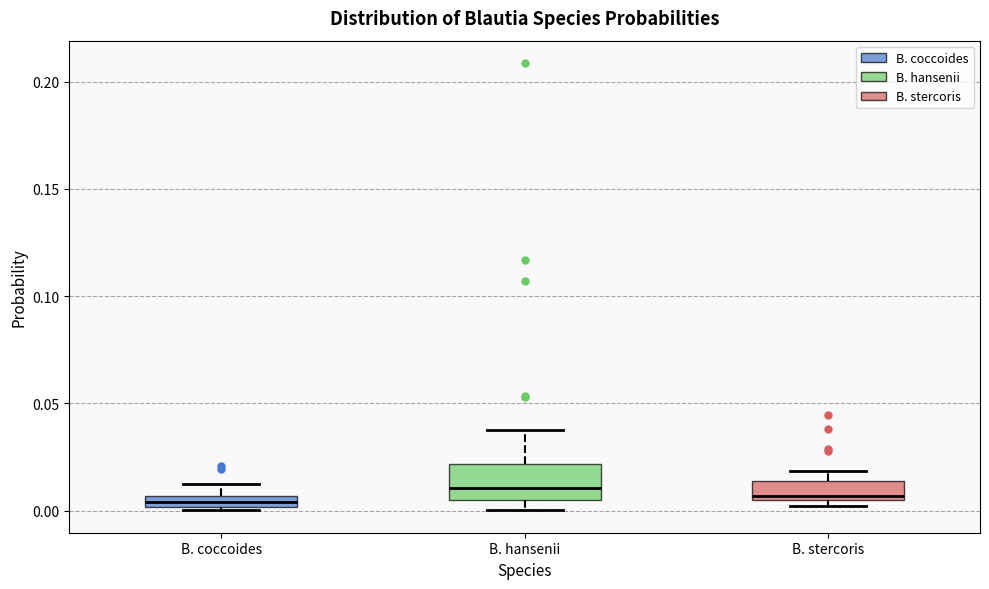

Where is the upper edge of the box for B. stercoris on the y-axis? The values are not printed on the chart, so give them approximately, as read against the axis.

0.015